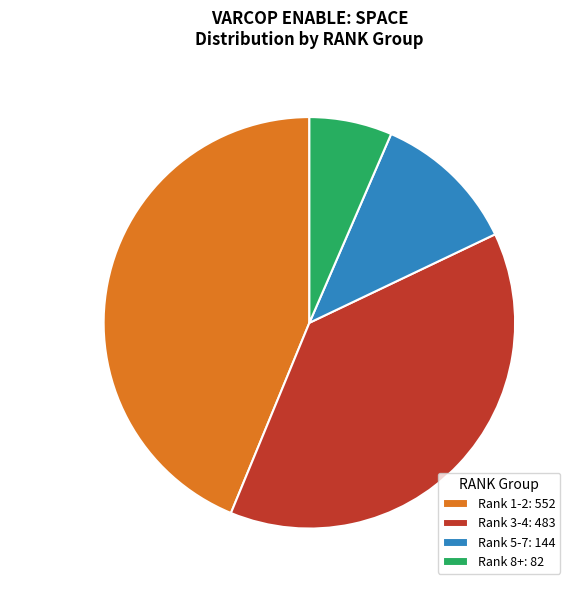

How many slices are in this pie chart?

4